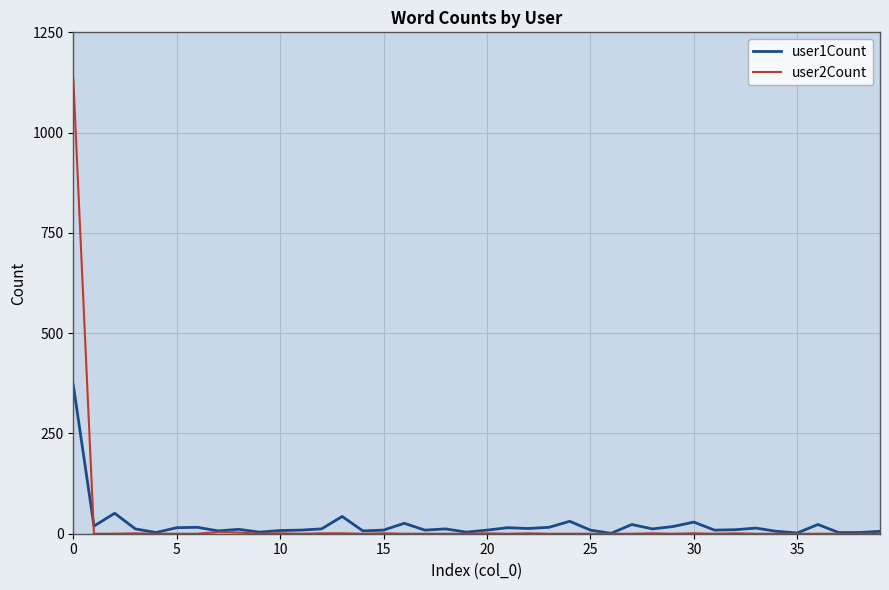

What is the greatest value displayed?

1135